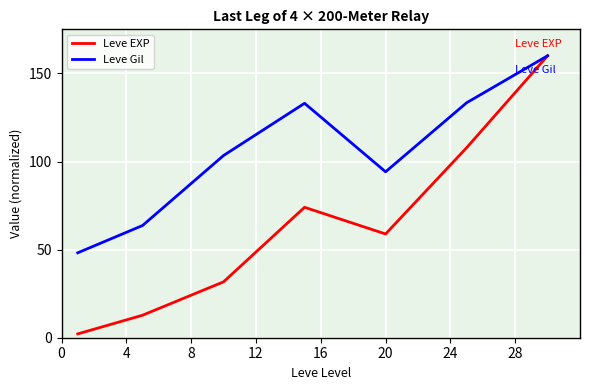

What is the lowest value of the Leve Gil series?

48.2